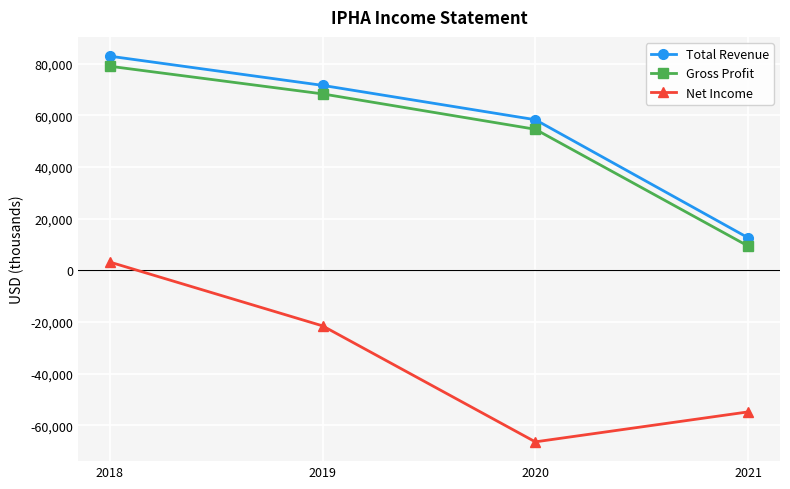

What is the total value across all series at 2018?

165100